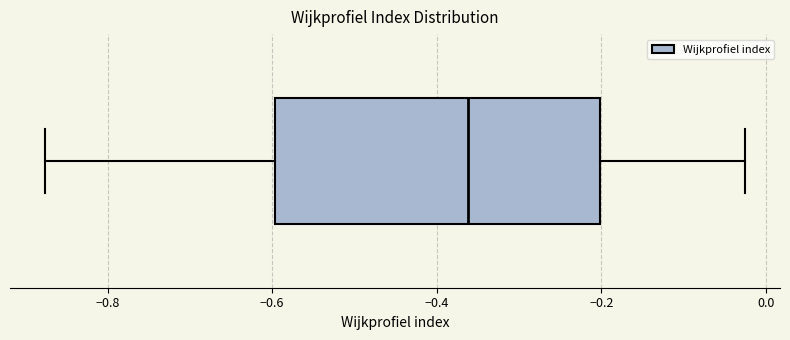

Where does the median line of the box sit on the x-axis? The values are not printed on the chart, so give them approximately, as read against the axis.

-0.36